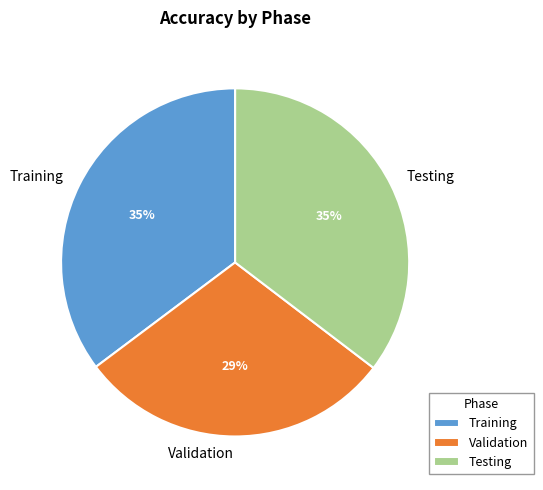

Count the number of slices in the pie.

3